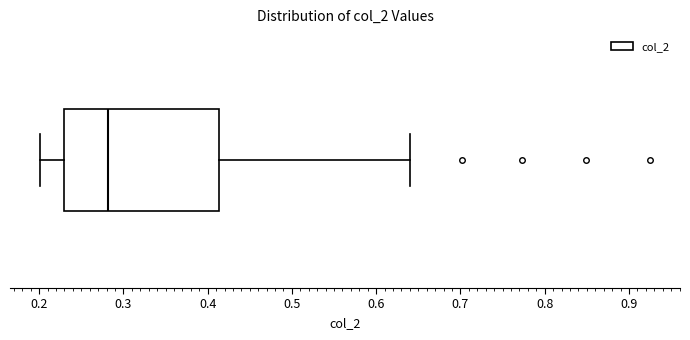

Where is the right edge of the box on the x-axis? The values are not printed on the chart, so give them approximately, as read against the axis.

0.41